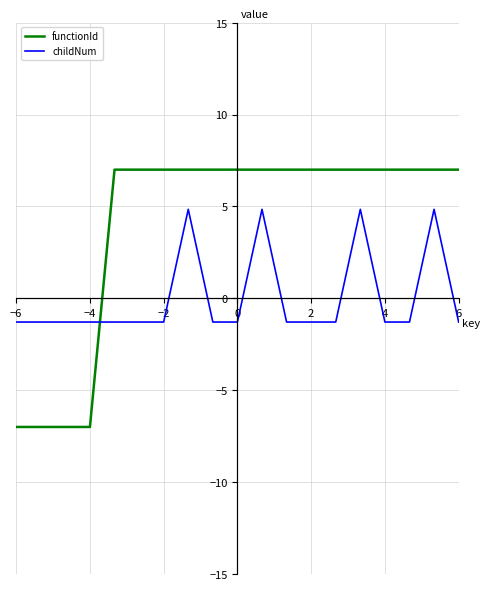

List the series in order of their peak value, highest first.

functionId, childNum